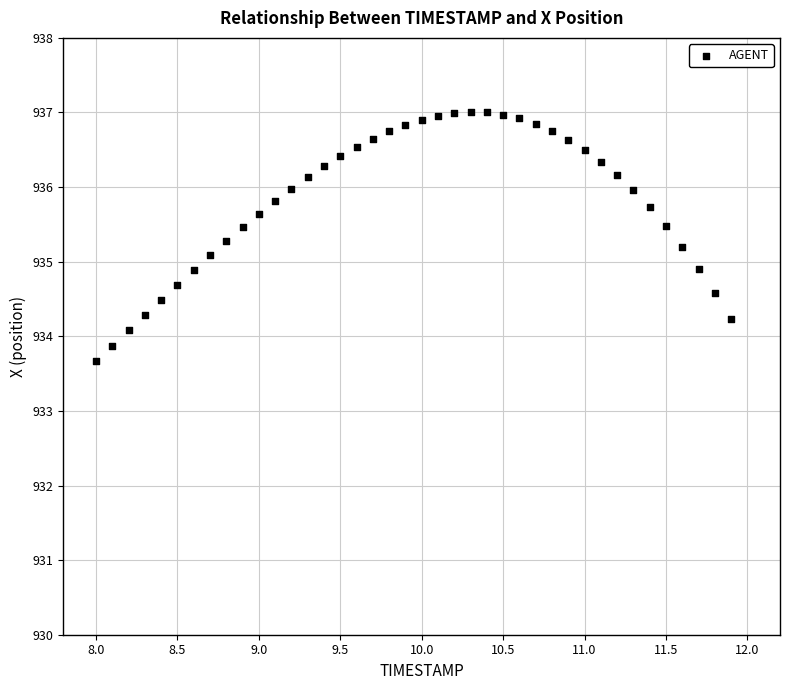

What is the range of X values (max minus min)?

3.9